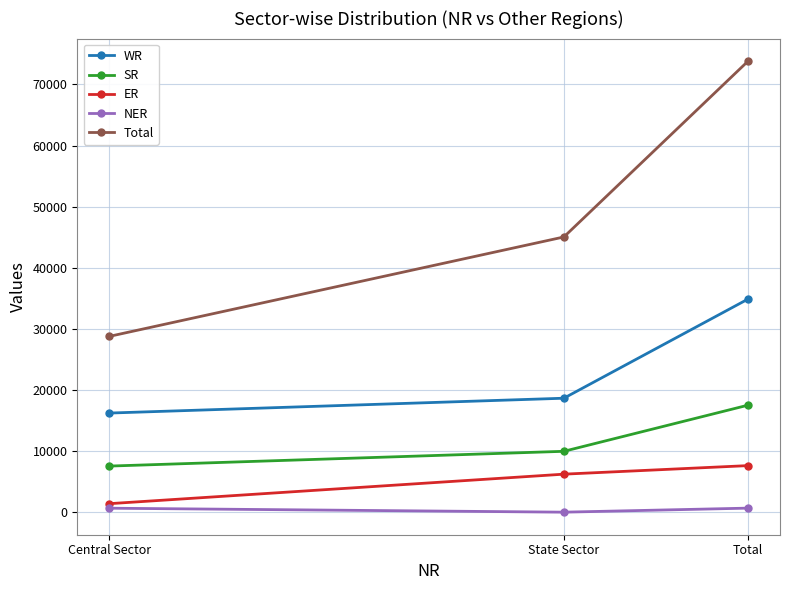

What are all the series names shown in the legend?

WR, SR, ER, NER, Total